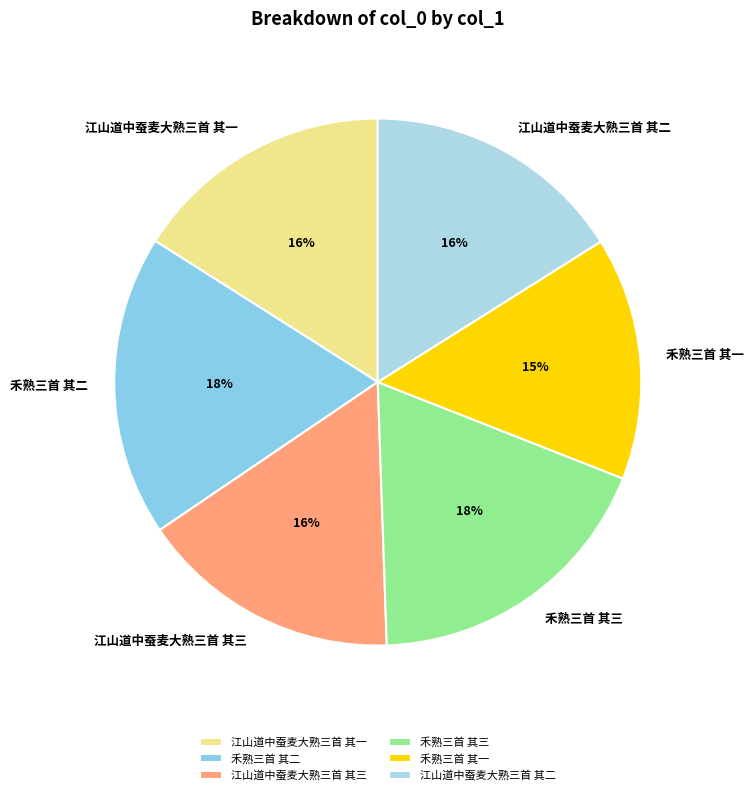

Is 禾熟三首 其三 the majority of the pie?

No